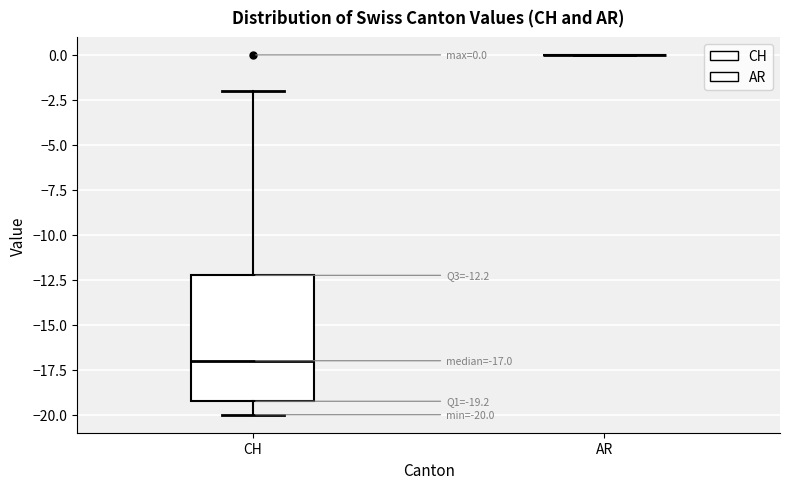

Which box is the tallest, from its lower edge to its upper edge?

CH